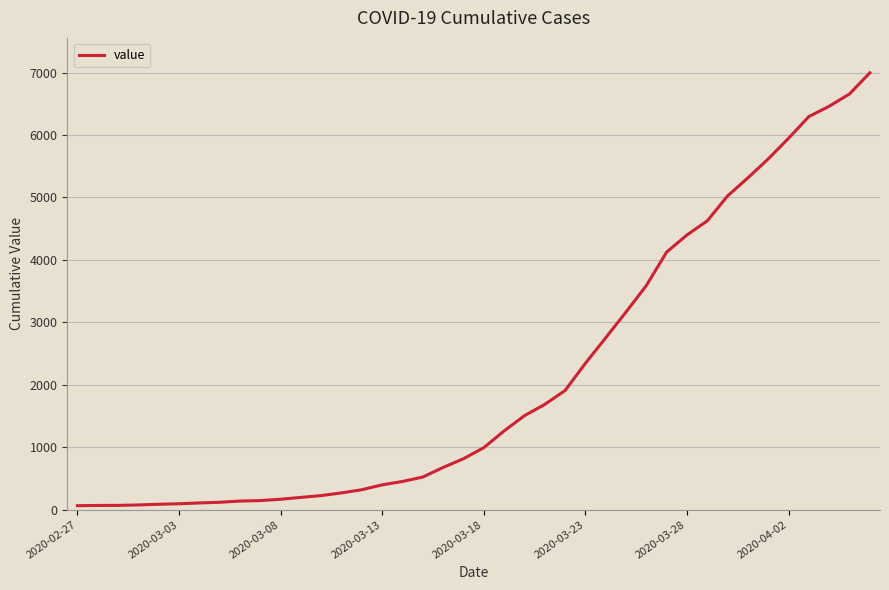

How many lines are shown in the chart?

1